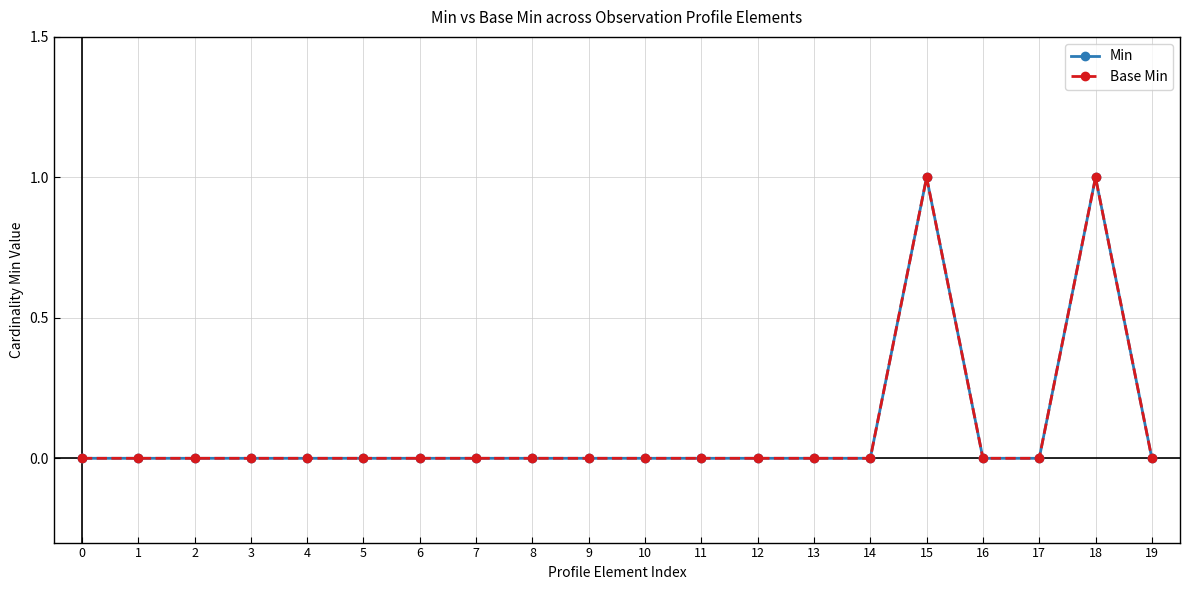

Rank the categories by Min value from lowest to highest.

0, 1, 2, 3, 4, 5, 6, 7, 8, 9, 10, 11, 12, 13, 14, 16, 17, 19, 15, 18